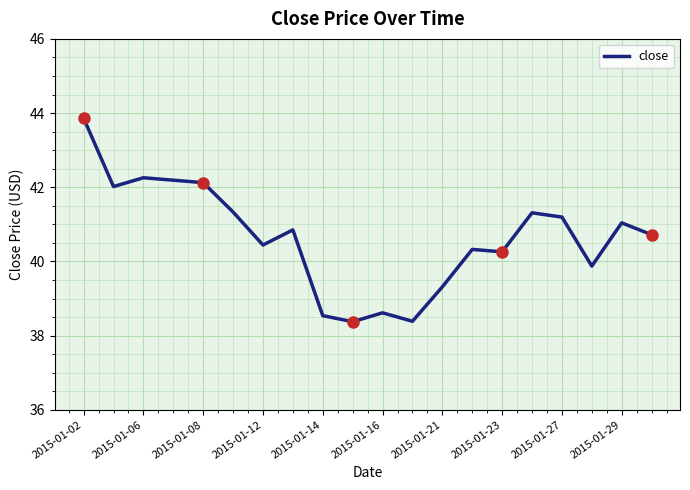

What is the smallest value displayed?

38.4